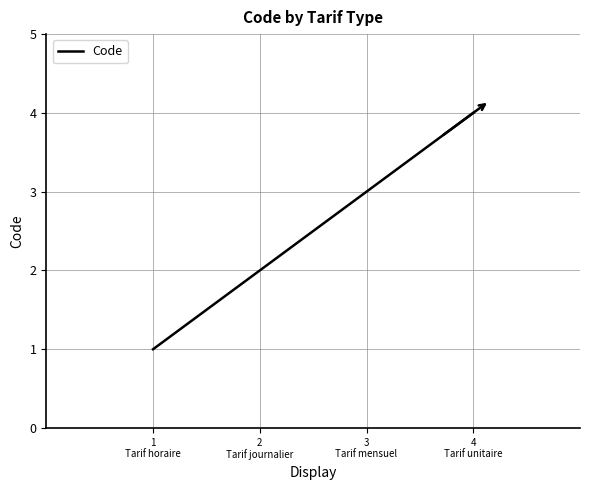

What is the greatest value displayed?

4